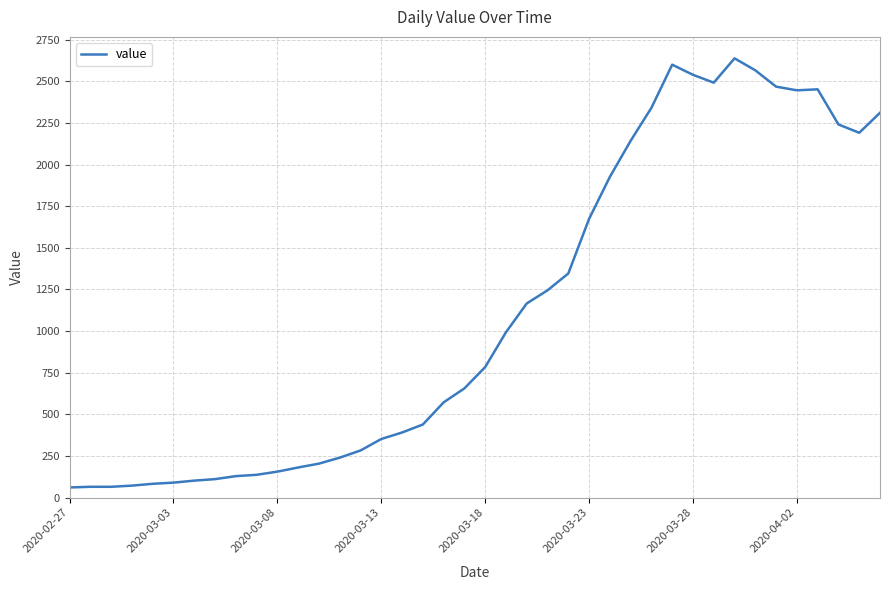

What is the difference between the maximum and minimum values?

2577